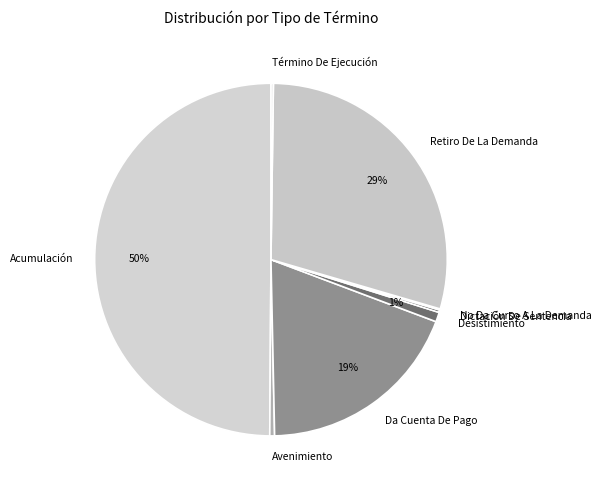

Does Da Cuenta De Pago account for over 50% of the chart?

No